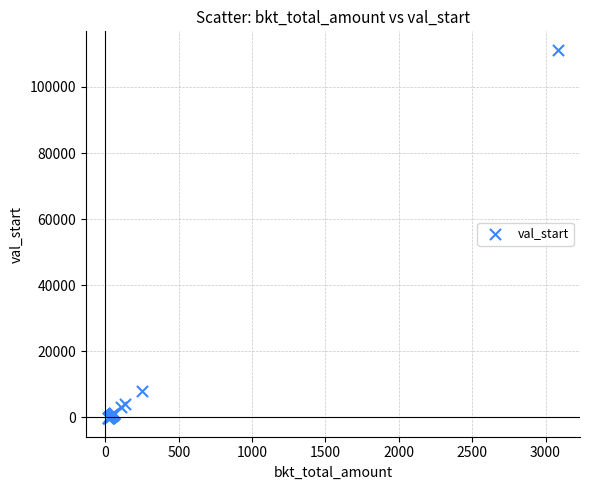

What Y value in the scatter plot is closest to 55499?

7999.1